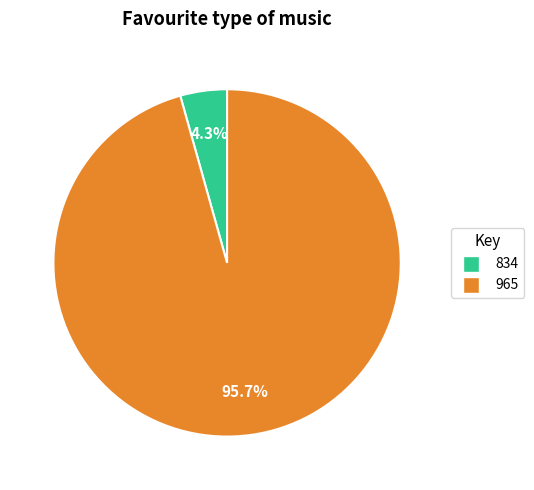

What is the smallest slice in the pie chart?

834